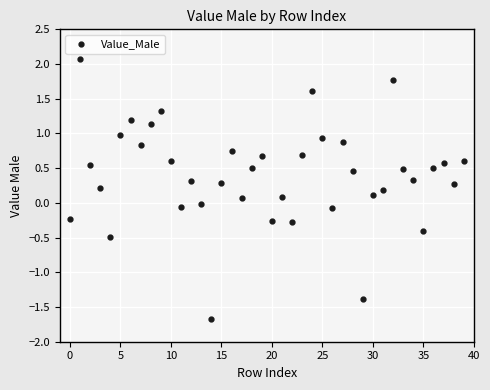

What is the range of Y values (max minus min)?

3.8